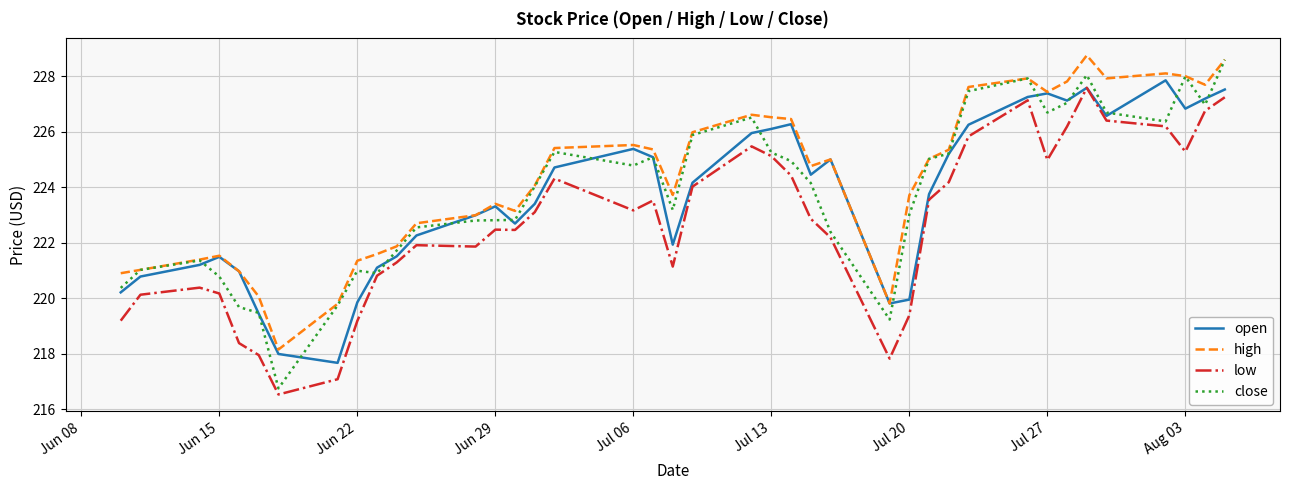

Which series has the largest range (max minus min)?

close